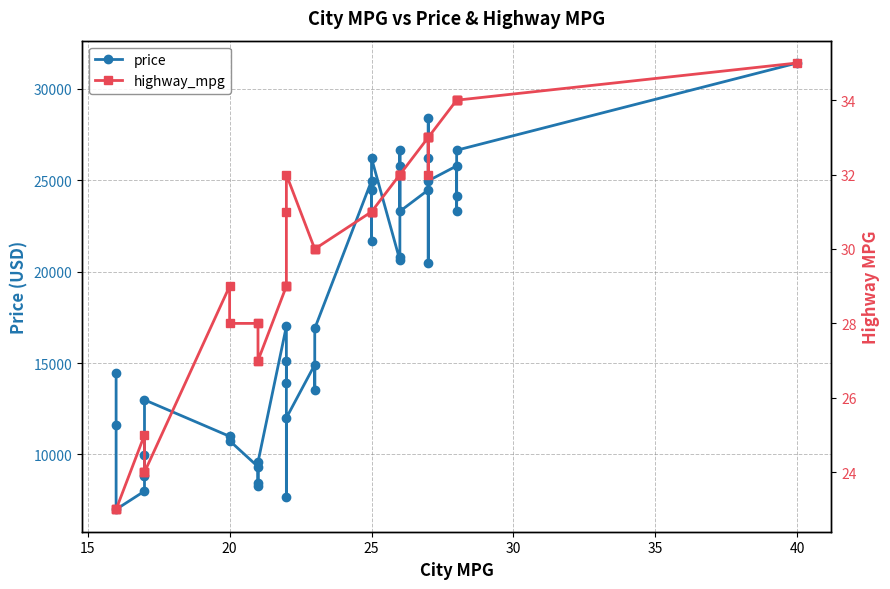

What are all the series names shown in the legend?

price, highway_mpg